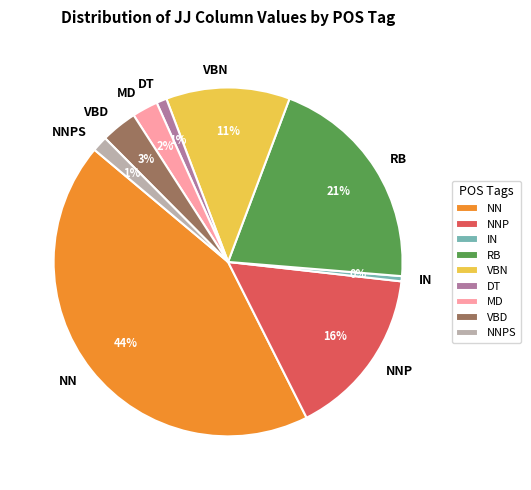

Between MD and NNPS, which is larger?

MD